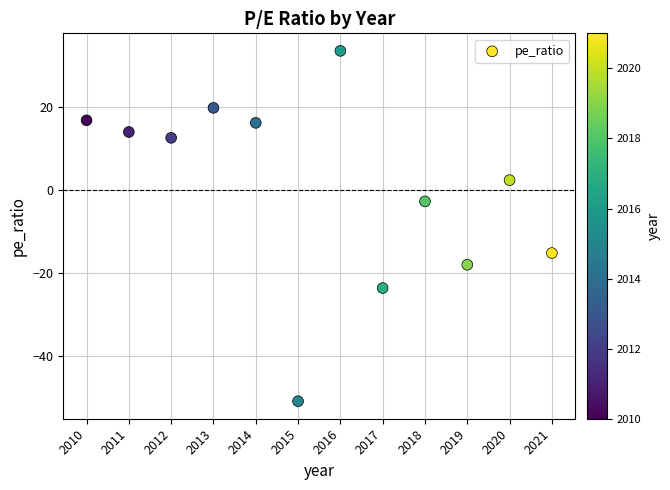

What is the range of X values (max minus min)?

11.0